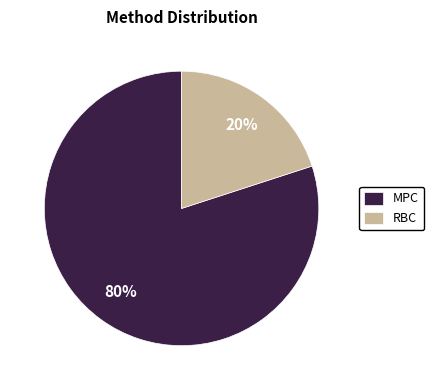

What percentage is the MPC slice, to the nearest percent?

80%